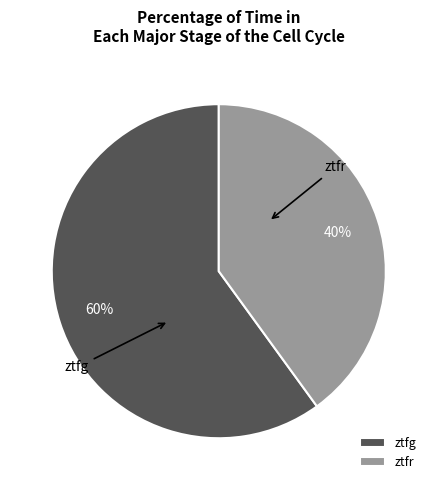

Which has a higher value, ztfg or ztfr?

ztfg